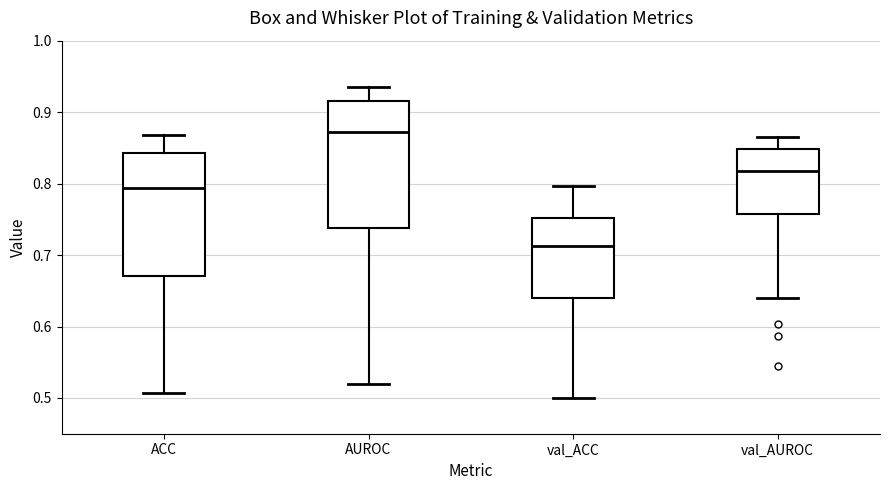

Where does the lower whisker of the box for ACC end on the y-axis? The values are not printed on the chart, so give them approximately, as read against the axis.

0.51